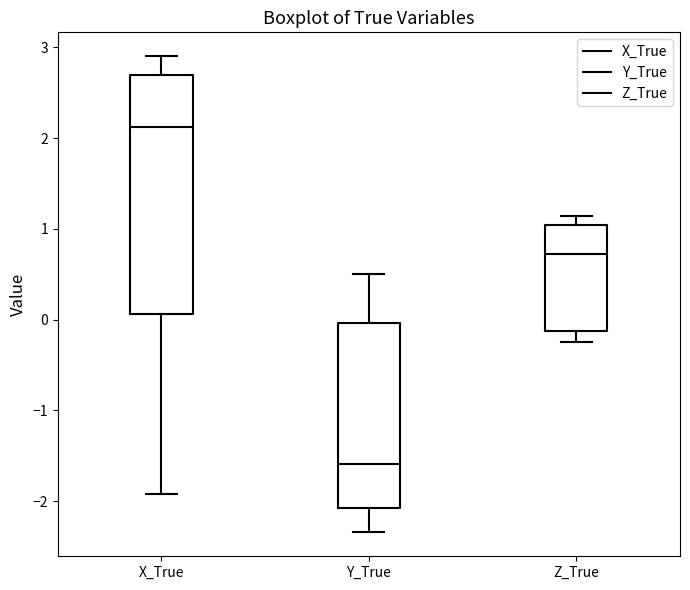

Where does the upper whisker of the box for Z_True end on the y-axis? The values are not printed on the chart, so give them approximately, as read against the axis.

1.1